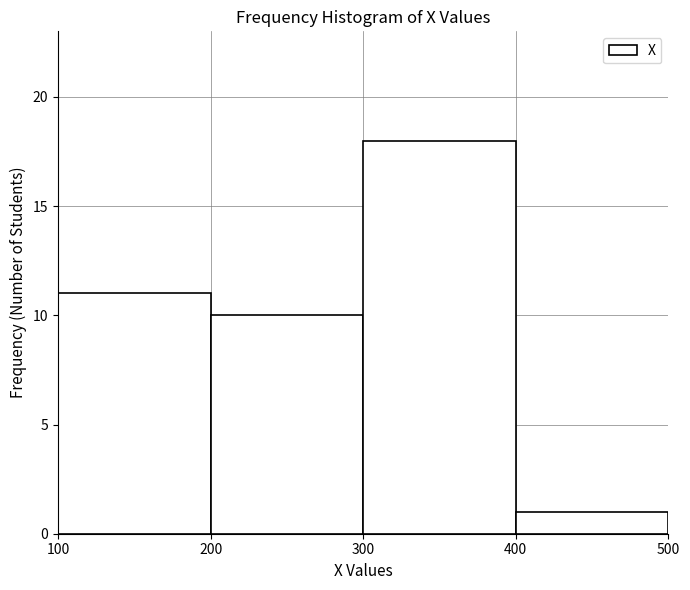

Over which range of the x-axis is the bar tallest?

300 to 400